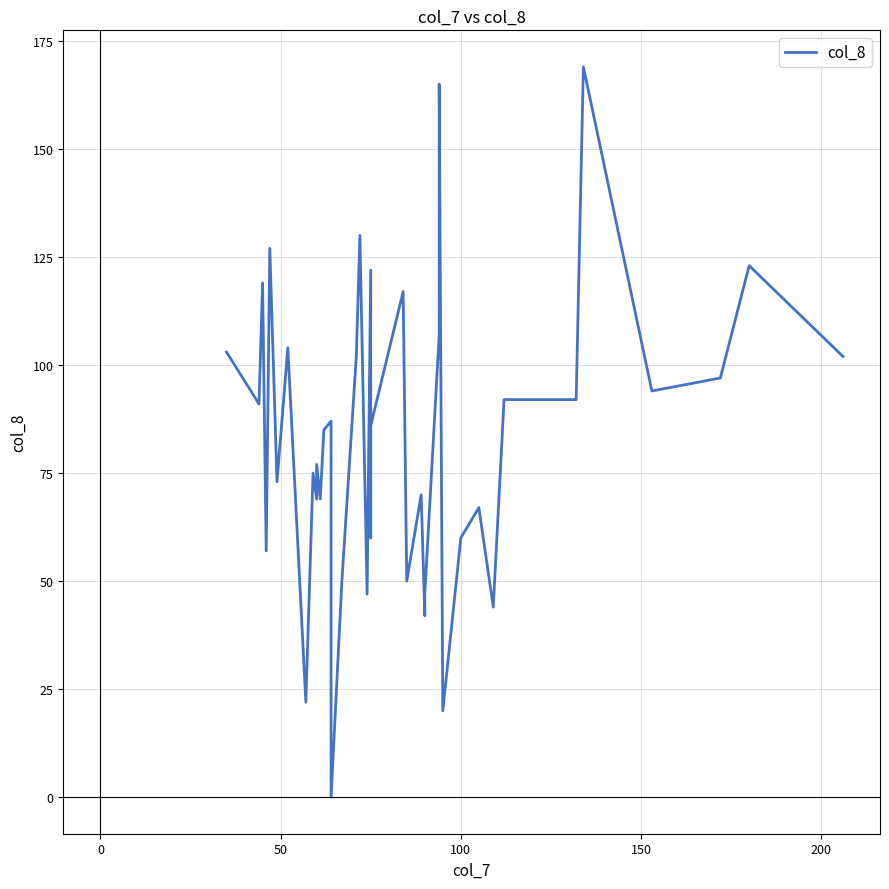

Does the chart display data point markers on the line(s)?

No